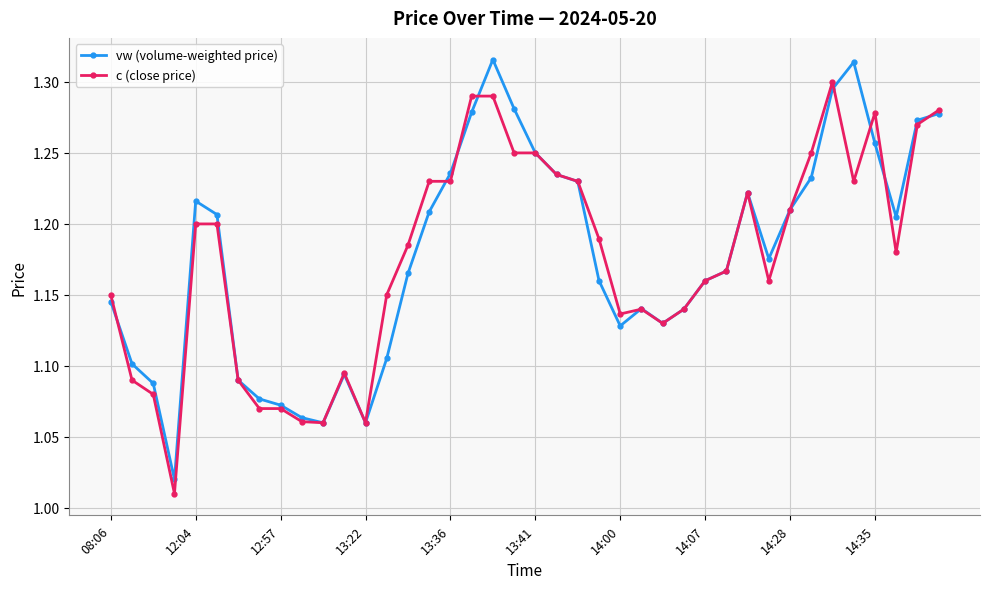

List the series in order of their peak value, highest first.

vw (volume-weighted price), c (close price)